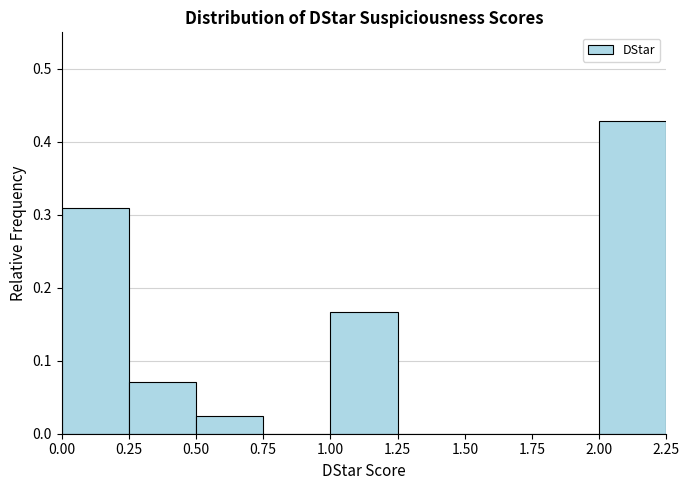

Reading left to right, transcribe this chart: for each bar, give the range it covers on the x-axis and its height. The values are not printed on the chart, so give them approximately, as read against the axis.

0.00 to 0.25: 0.31
0.25 to 0.50: 0.07
0.50 to 0.75: 0.02
0.75 to 1.00: 0
1.00 to 1.25: 0.17
1.25 to 1.50: 0
1.50 to 1.75: 0
1.75 to 2.00: 0
2.00 to 2.25: 0.43